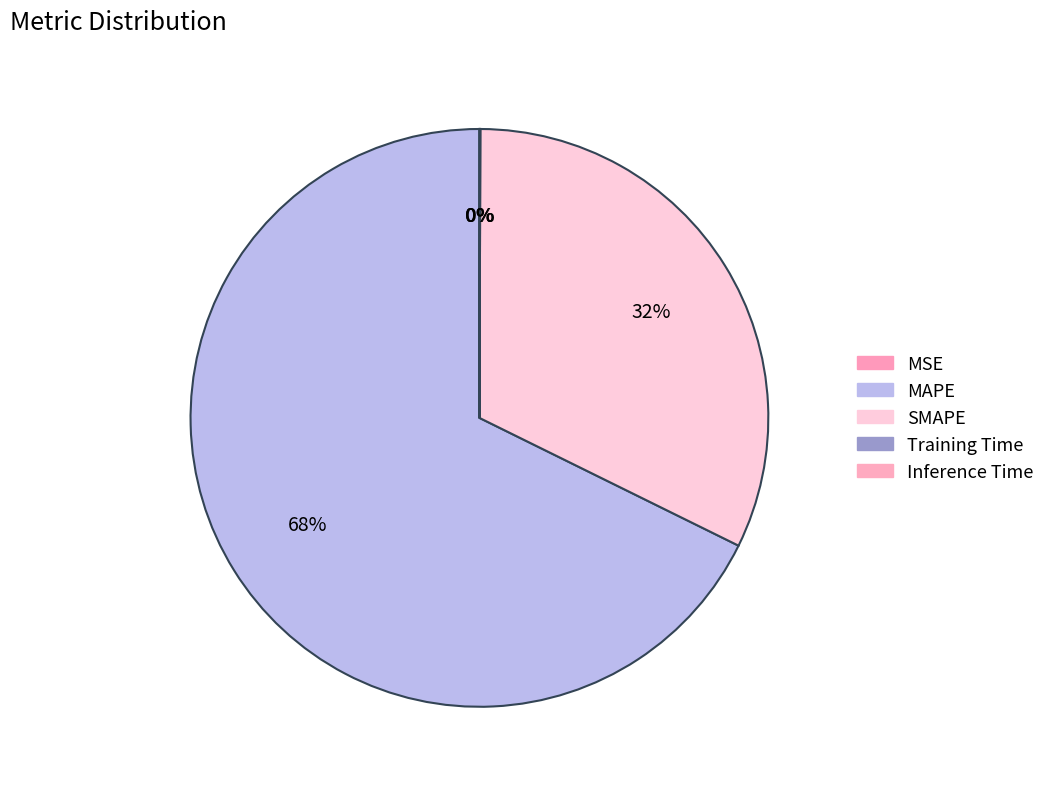

True or false: Training Time accounts for 0% of the total.

True